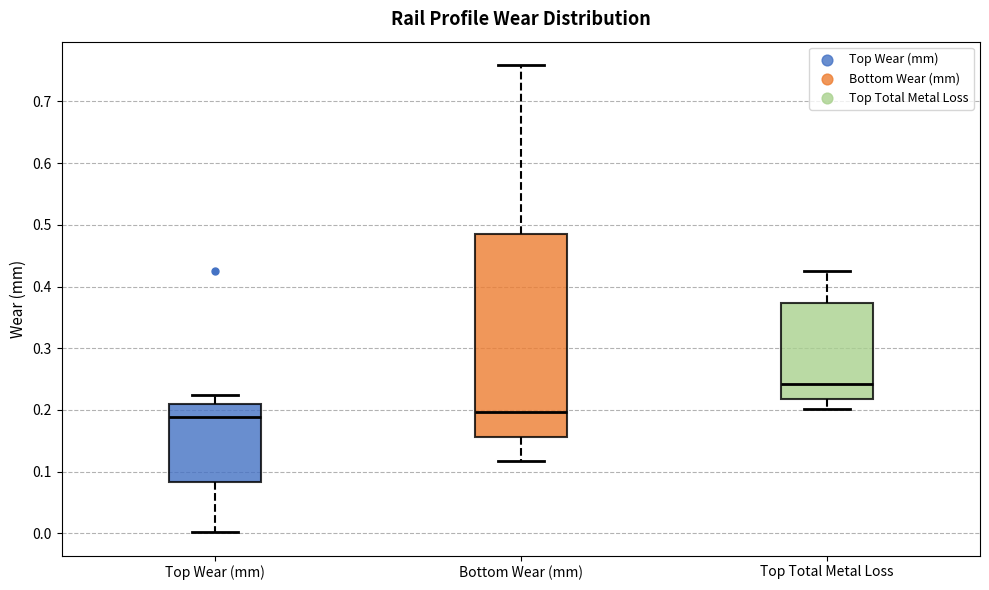

Which box is the tallest, from its lower edge to its upper edge?

Bottom Wear (mm)